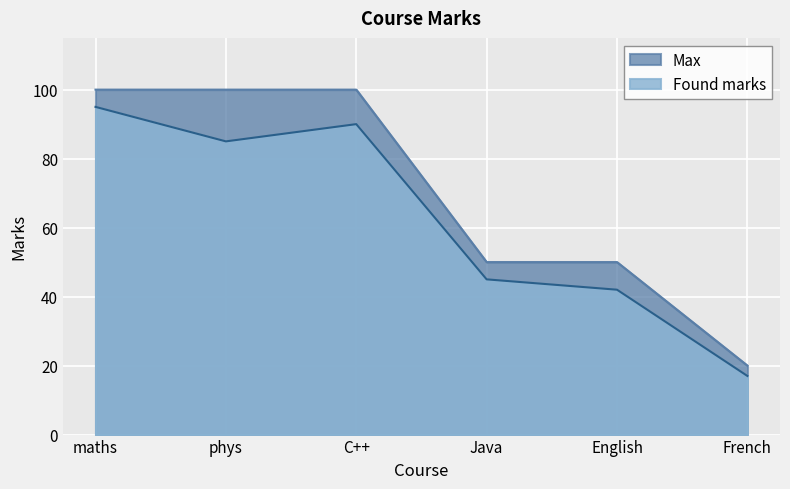

Count the number of categories in the chart.

6